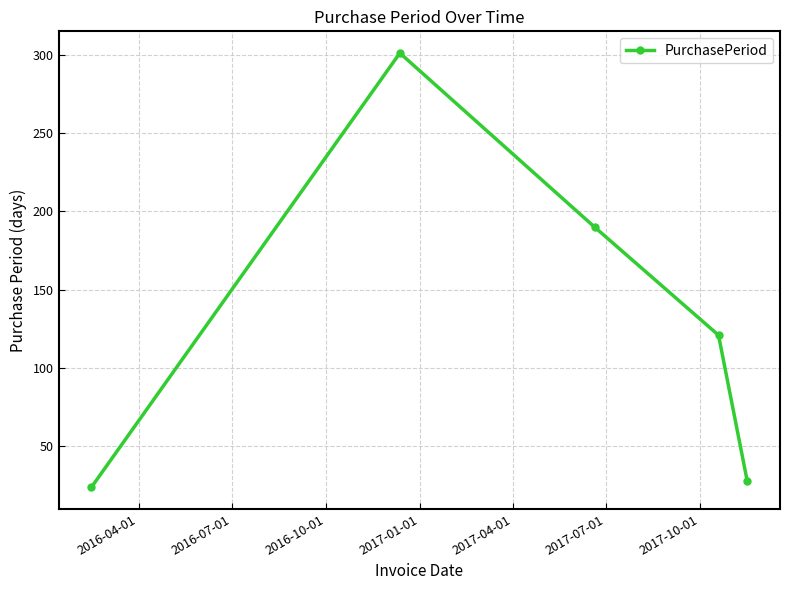

What is the maximum value shown in the chart?

301